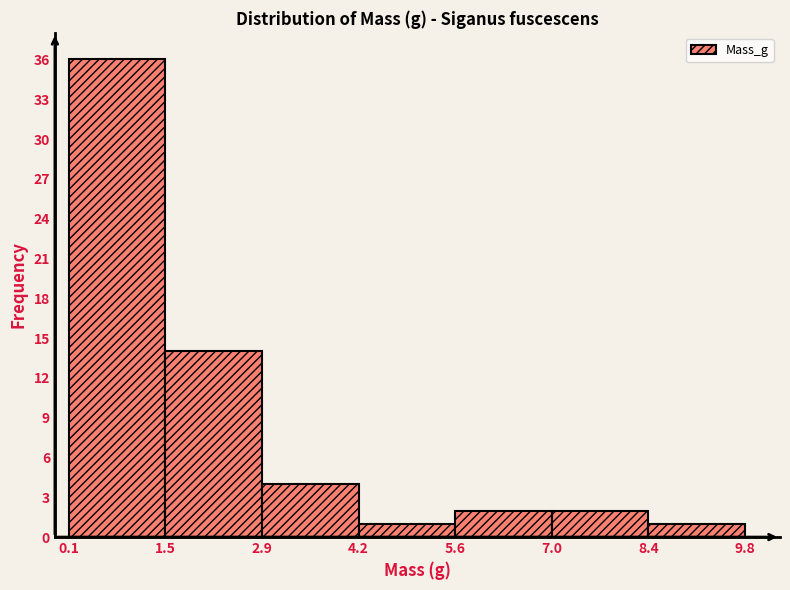

Reading left to right, transcribe this chart: for each bar, give the range it covers on the x-axis and its height. The values are not printed on the chart, so give them approximately, as read against the axis.

0.1 to 1.5: 36
1.5 to 2.9: 14
2.9 to 4.2: 4
4.2 to 5.6: 1
5.6 to 7.0: 2
7.0 to 8.4: 2
8.4 to 9.8: 1